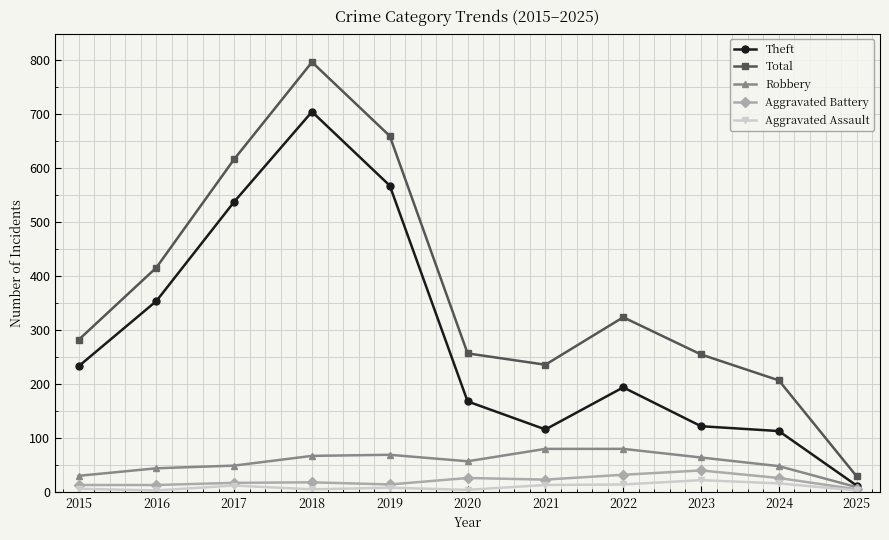

What is the value of the Robbery point at the 7th from the left?

80